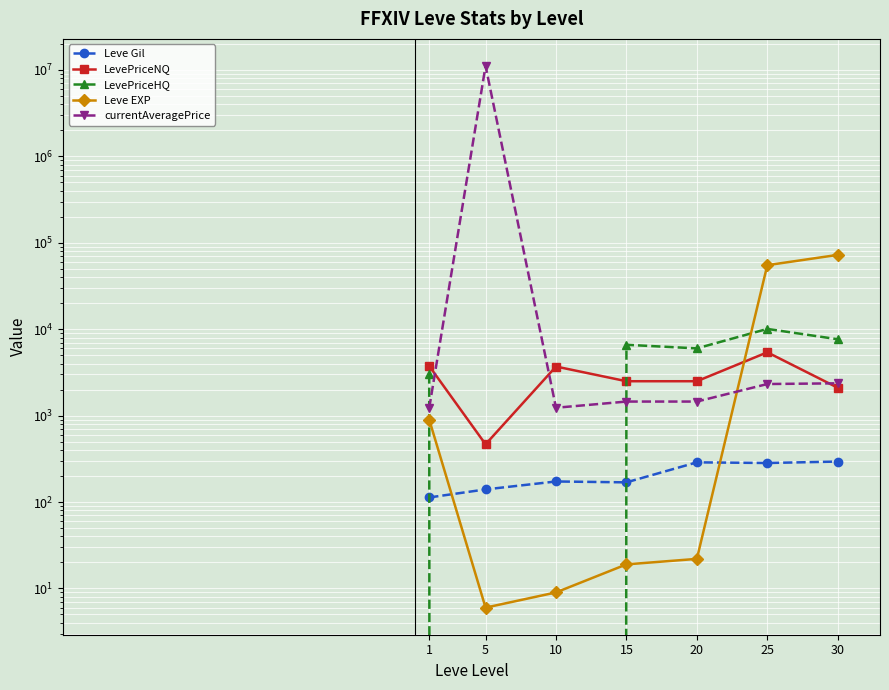

Reading left to right, what are all the values shown in this chart?

Leve Gil: 1=113.0	5=140.0	10=173.0	15=169.0	20=288.0	25=283.0	30=294.0
LevePriceNQ: 1=3750.0	5=465.7	10=3699.5	15=2500.0	20=2500.0	25=5404.0	30=2101.5
LevePriceHQ: 1=3000.0	5=0.0	10=0.0	15=6600.0	20=6000.0	25=10077.0	30=7650.0
Leve EXP: 1=900.0	5=6.0	10=9.0	15=19.0	20=22.0	25=55060.0	30=72430.0
currentAveragePrice: 1=1222.2	5=11114000.0	10=1233.2	15=1454.5	20=1454.5	25=2320.6	30=2365.1